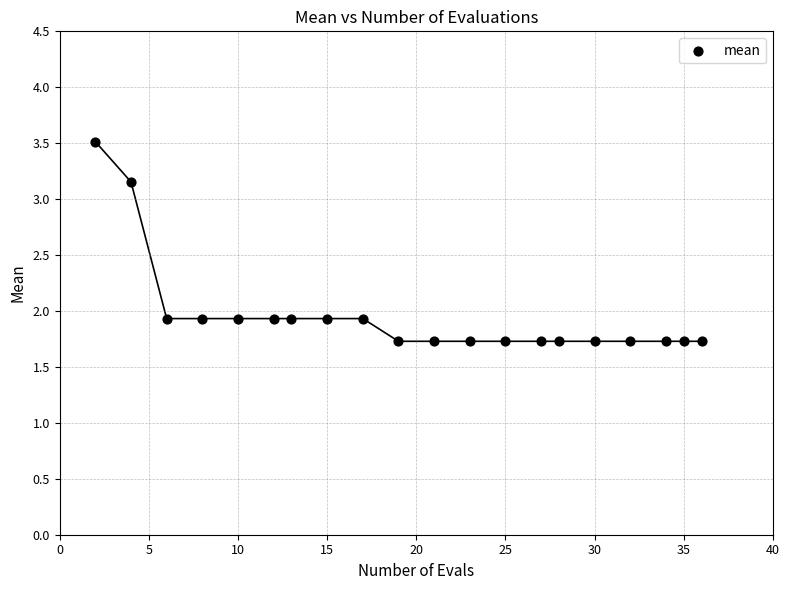

What is the range of Y values (max minus min)?

1.8